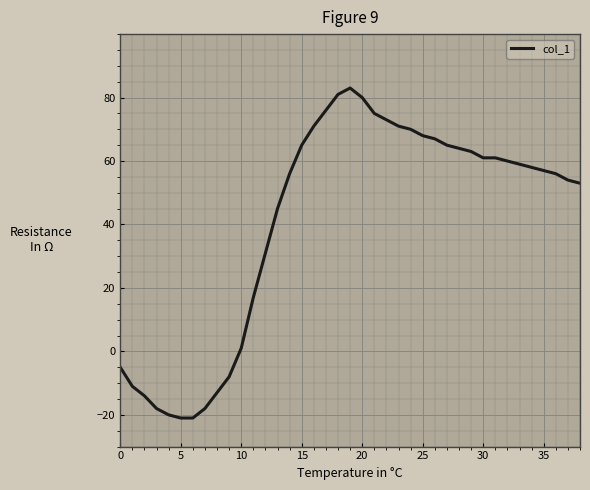

What is the difference between the maximum and minimum values?

104